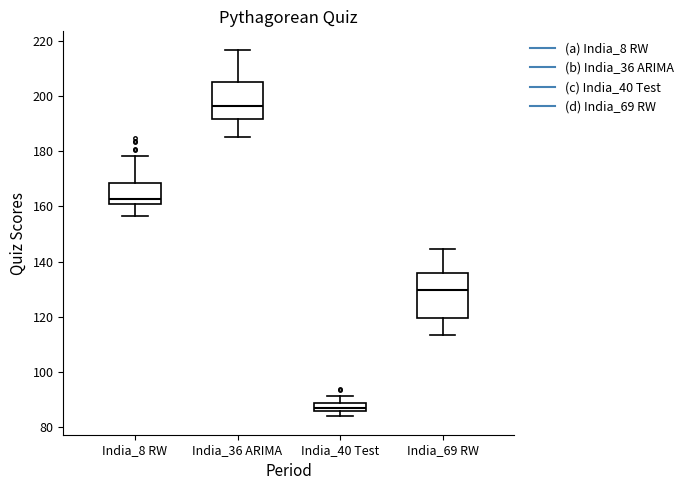

Which box is the tallest, from its lower edge to its upper edge?

India_69 RW